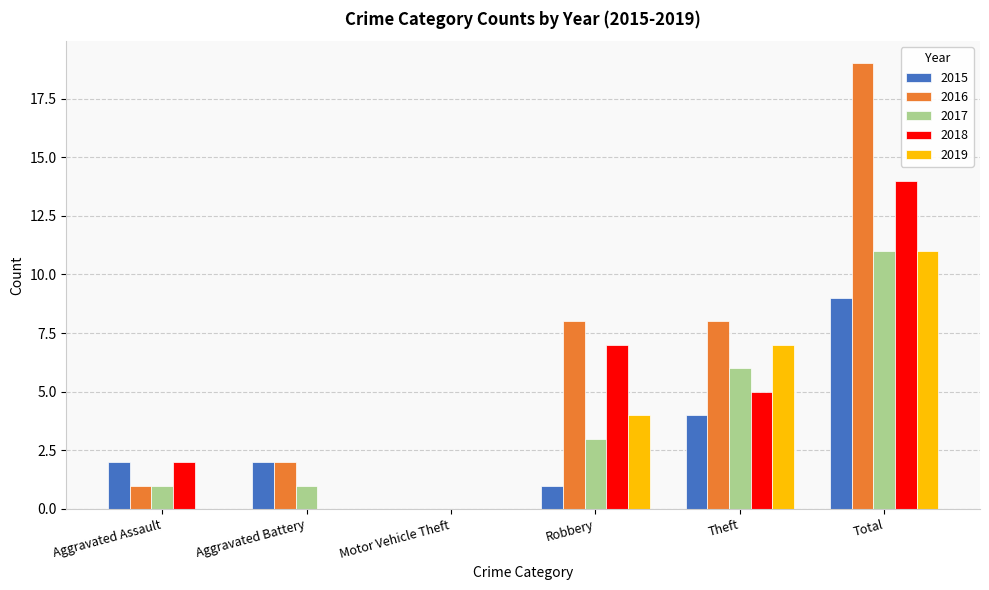

What are all the series names shown in the legend?

2015, 2016, 2017, 2018, 2019